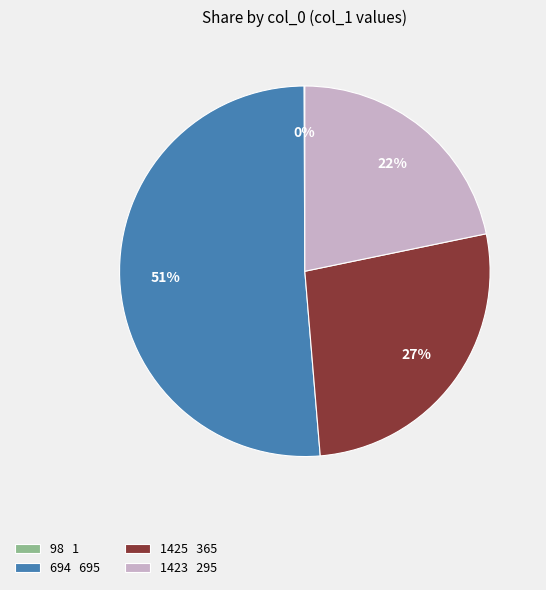

The 1425 365 slice represents 14% of the pie. True or false?

False